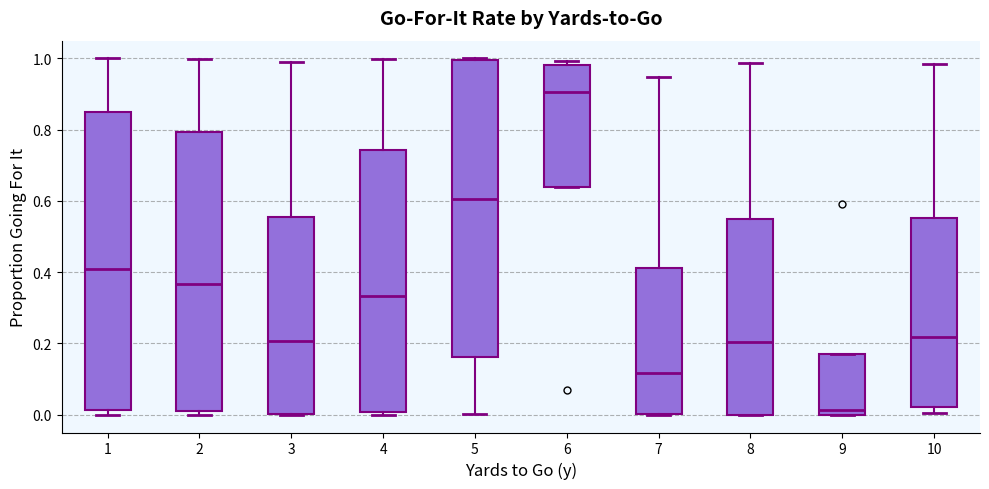

Reading left to right, transcribe this box plot: for each box, give where its median line is, the range the box spans, and where its two whiskers end, as read against the y-axis. The values are not printed on the chart, so give them approximately, as read against the axis.

1: median 0.40, box 0.02 to 0.86, whiskers 0.00 to 1.00
2: median 0.36, box 0.00 to 0.80, whiskers 0.00 (just below the box's lower edge) to 1.00
3: median 0.20, box 0.00 to 0.56, whiskers 0.00 to 0.98
4: median 0.34, box 0.00 to 0.74, whiskers 0.00 (just below the box's lower edge) to 1.00
5: median 0.60, box 0.16 to 1.00, whiskers 0.00 to 1.00
6: median 0.90, box 0.64 to 0.98, whiskers 0.64 to 1.00
7: median 0.12, box 0.00 to 0.42, whiskers 0.00 to 0.94
8: median 0.20, box 0.00 to 0.56, whiskers 0.00 to 0.98
9: median 0.02, box 0.00 to 0.16, whiskers 0.00 to 0.16
10: median 0.22, box 0.02 to 0.56, whiskers 0.00 to 0.98